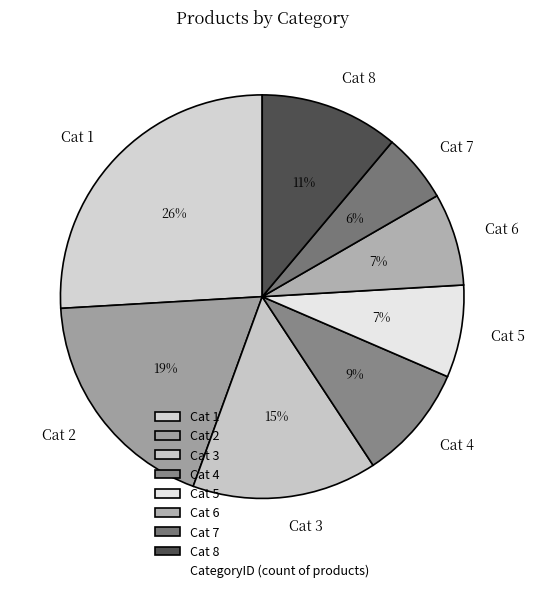

How many segments does this pie chart have?

8